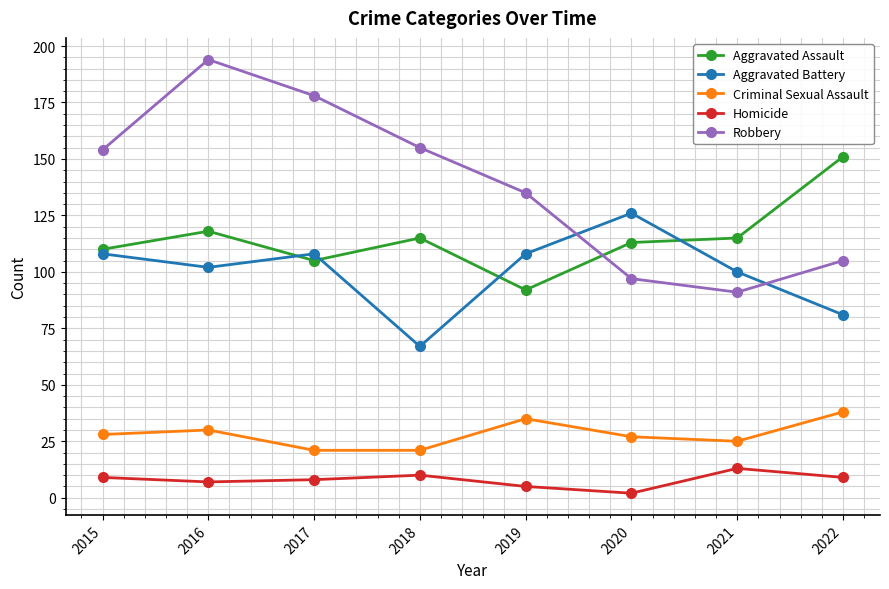

What is the smallest value displayed?

2